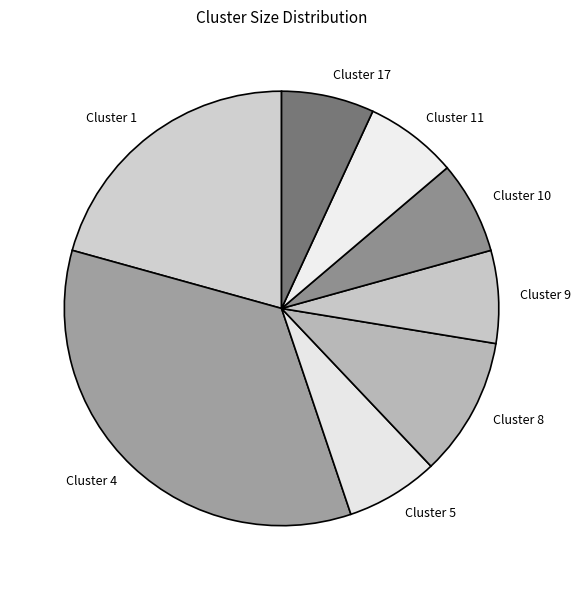

Is the sum of Cluster 5 and Cluster 4 greater than half?

No